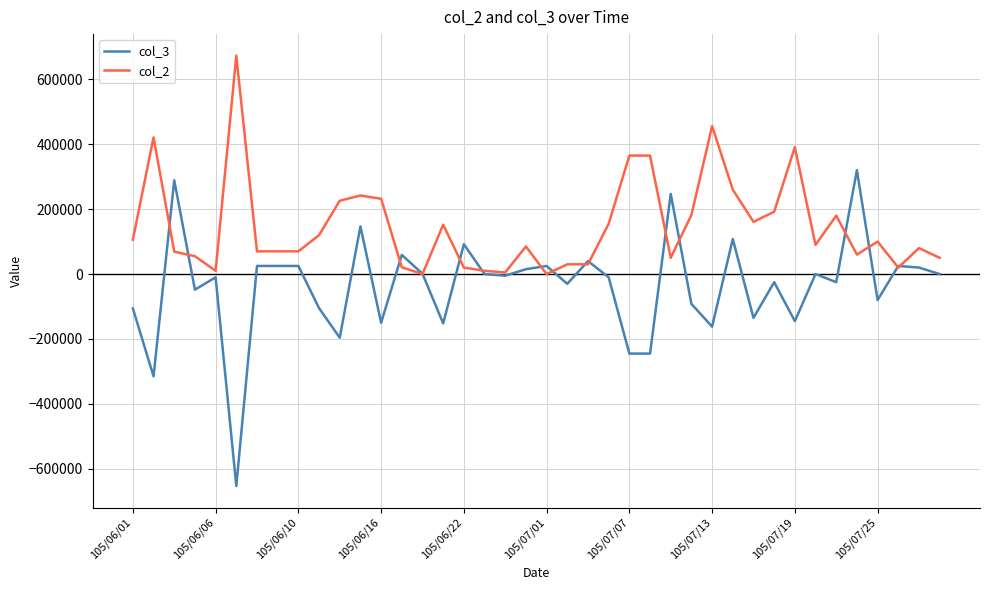

True or false: col_2 and col_3 intersect in this chart.

True